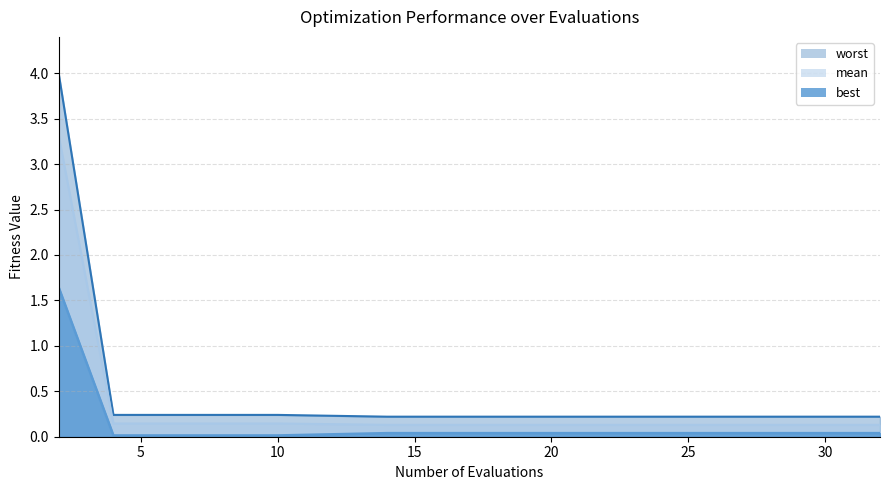

What is the average value of the best series?

0.1